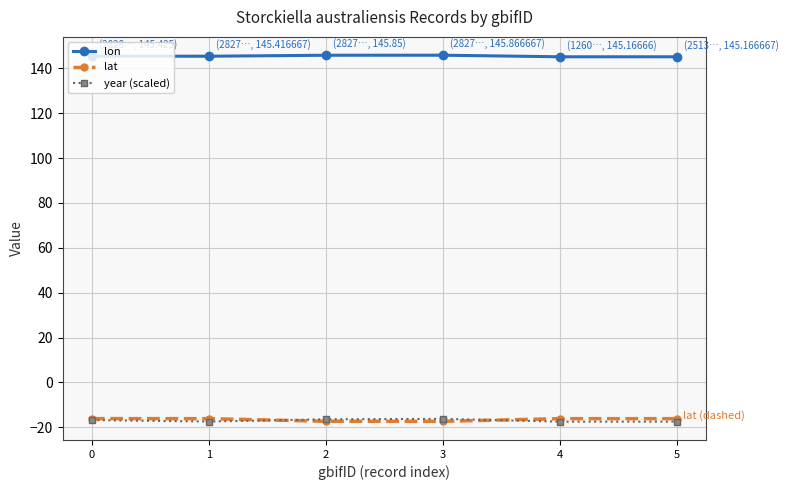

What is the maximum value shown in the chart?

145.9